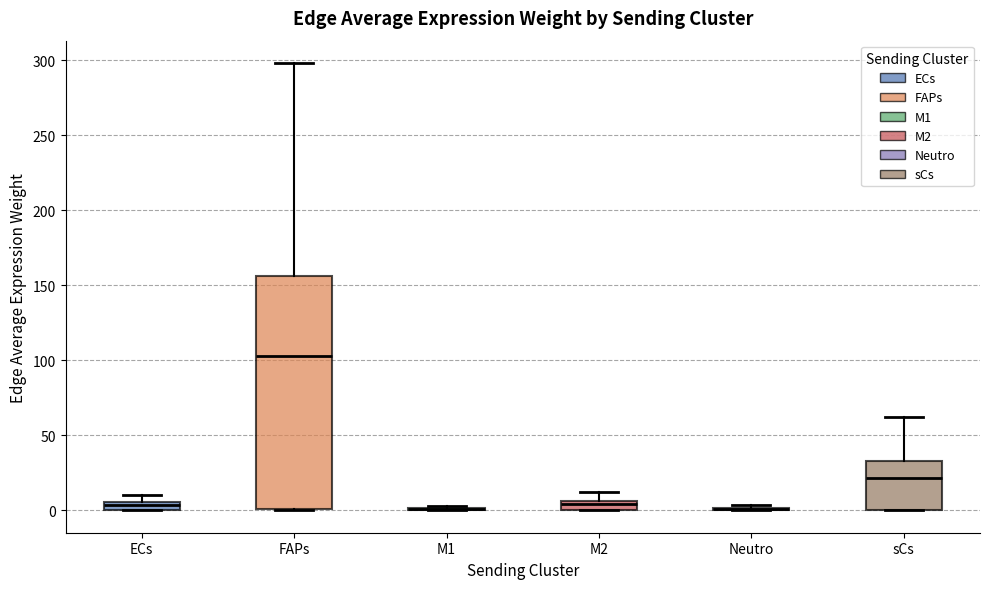

Comparing the boxes themselves (not the whiskers), which one is the tallest?

FAPs